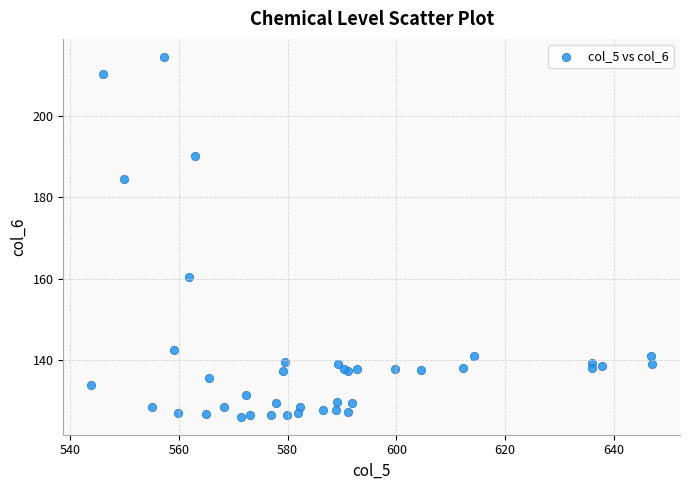

What Y value in the scatter plot is closest to 170?

160.5